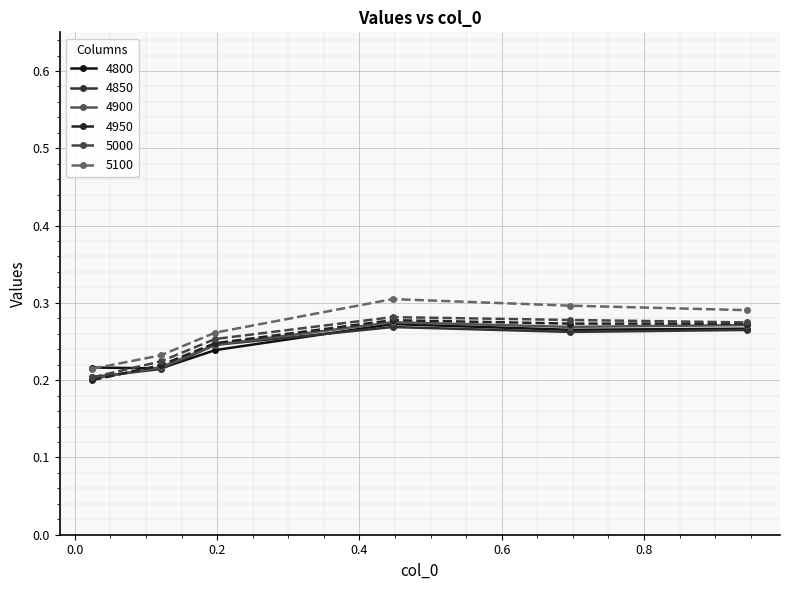

True or false: 4900 has more than 2 interior local peaks.

False